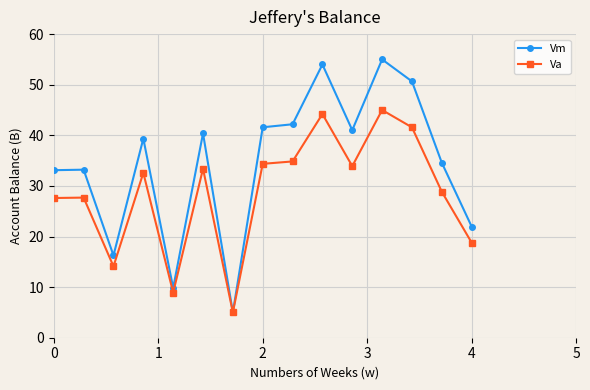

What is the greatest value displayed?

55.0